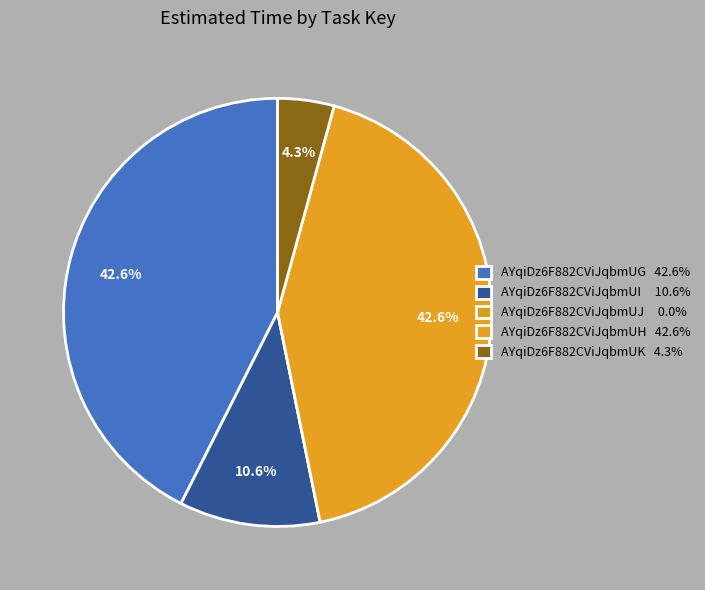

Rank the categories by value from lowest to highest.

AYqiDz6F882CViJqbmUJ, AYqiDz6F882CViJqbmUK, AYqiDz6F882CViJqbmUI, AYqiDz6F882CViJqbmUG, AYqiDz6F882CViJqbmUH